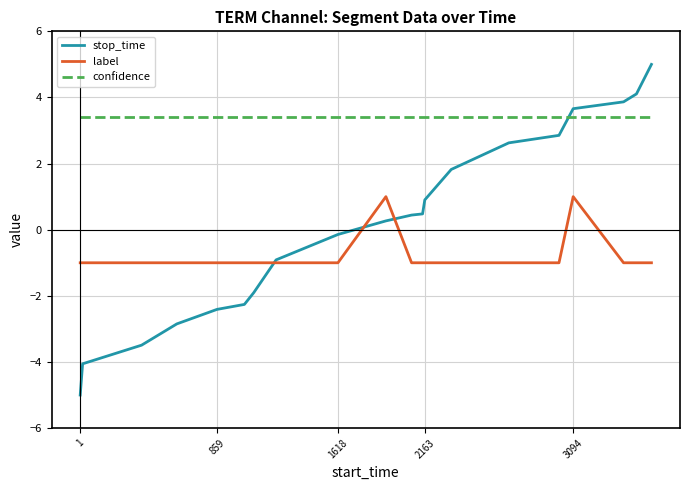

What are all the series names shown in the legend?

stop_time, label, confidence